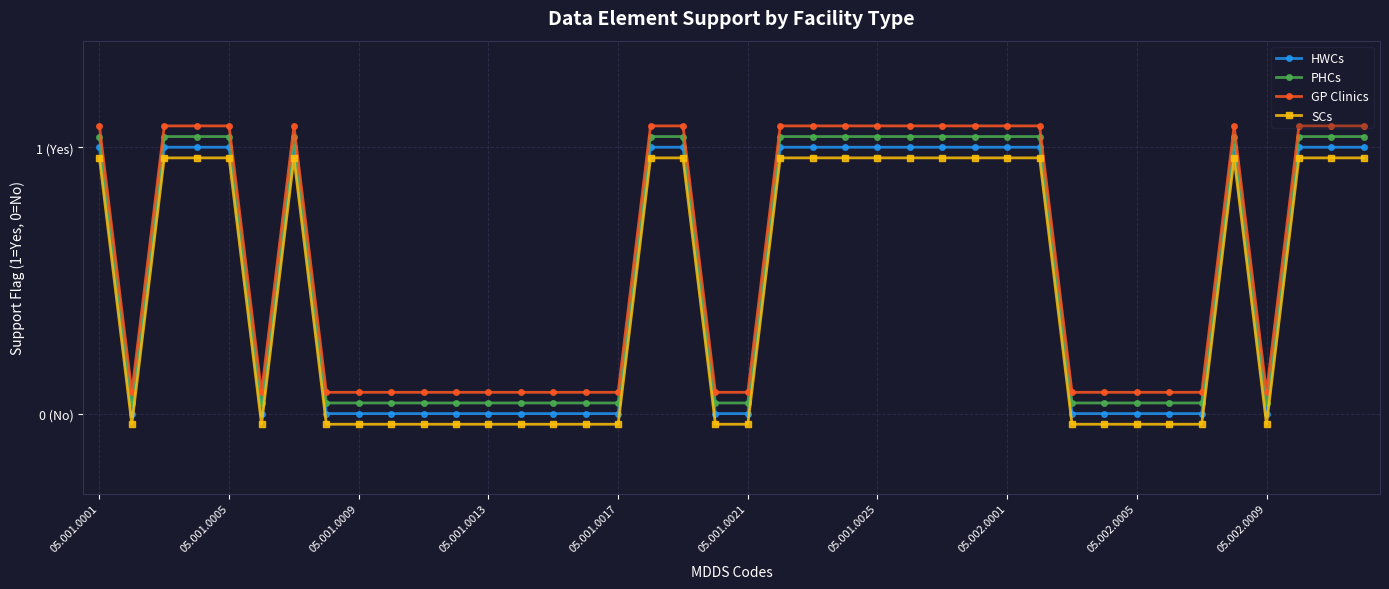

List the series in order of their peak value, highest first.

GP Clinics, PHCs, HWCs, SCs